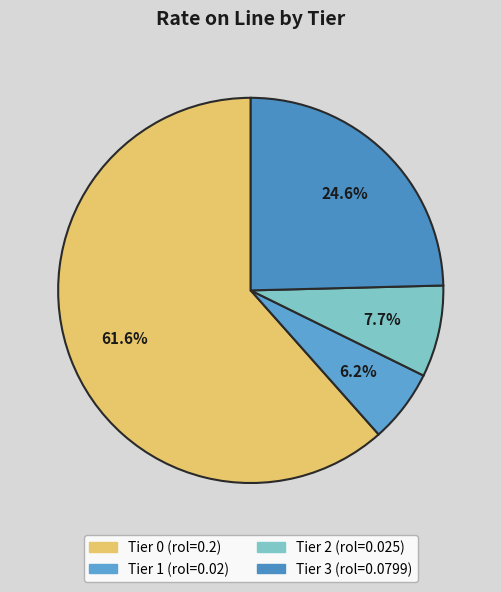

The Tier 0 slice represents 62% of the pie. True or false?

True